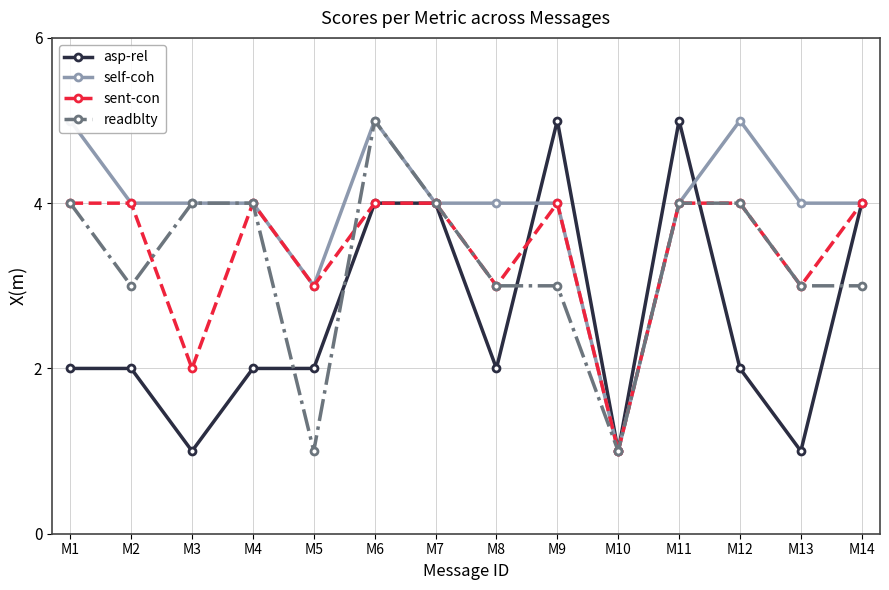

How many values in the self-coh series exceed 4?

3